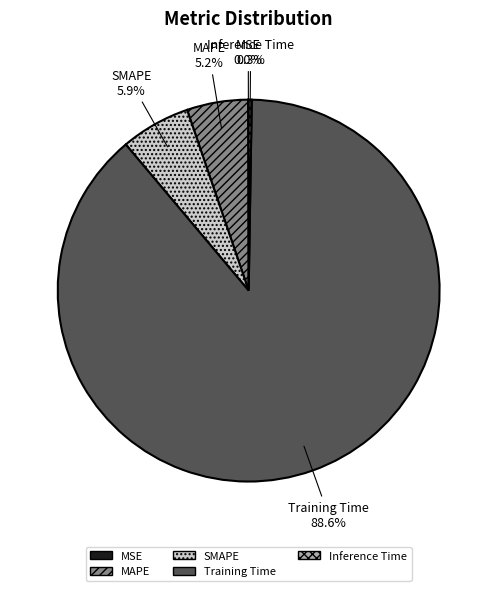

Which slice is the largest?

Training Time